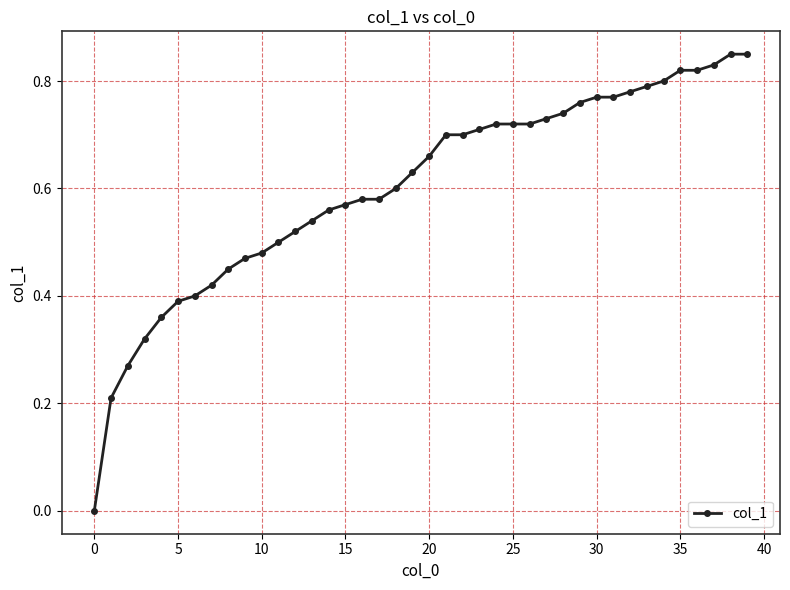

Count the number of data series in this chart.

1